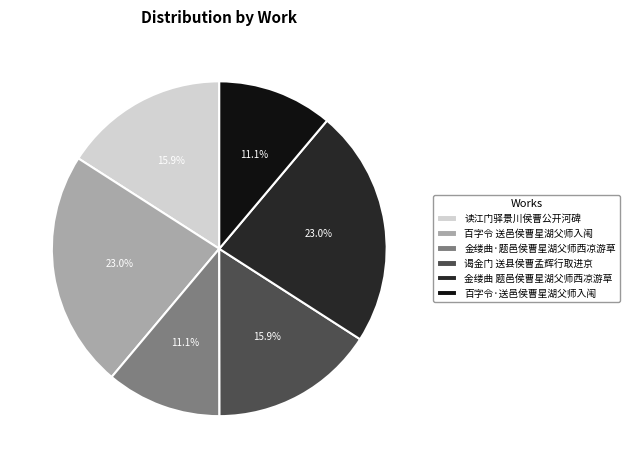

Is there a majority slice in this chart?

No